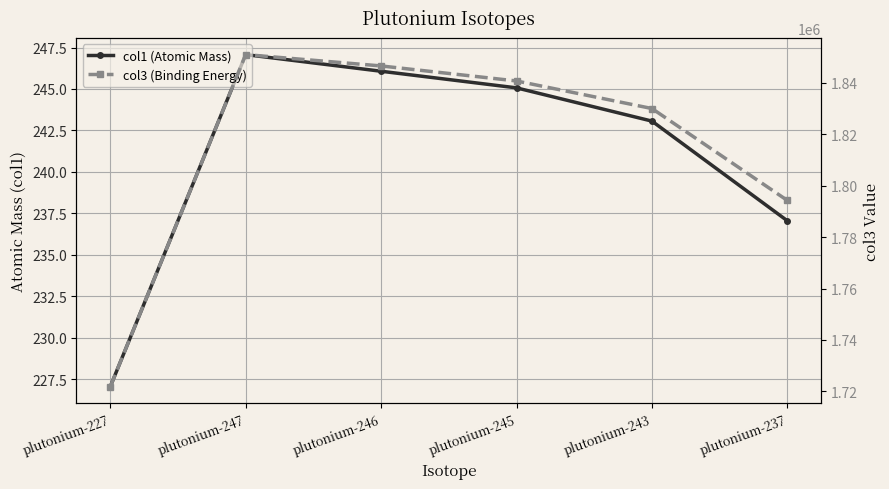

Which series has the largest range (max minus min)?

col3 (Binding Energy)